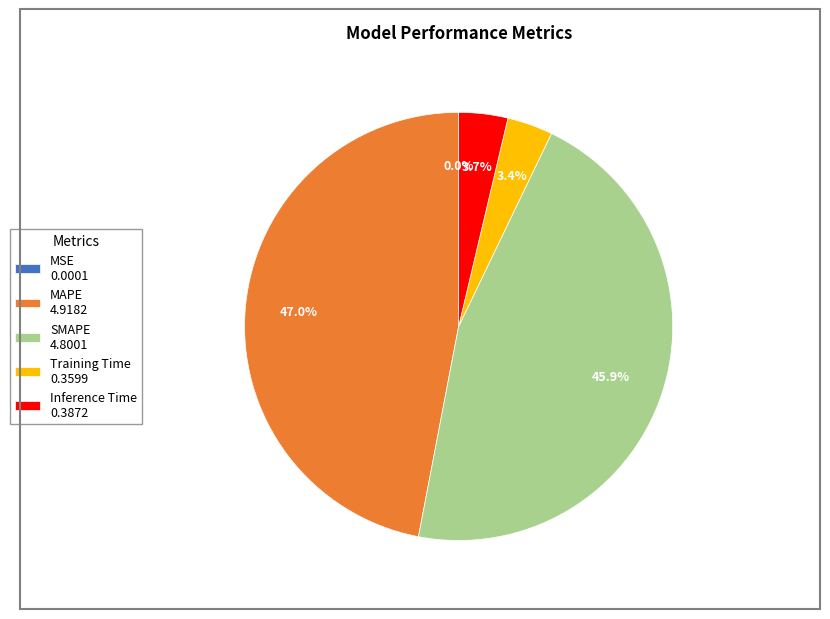

Combined, what portion of the pie is Inference Time 0.3872 and Training Time 0.3599?

7.1%